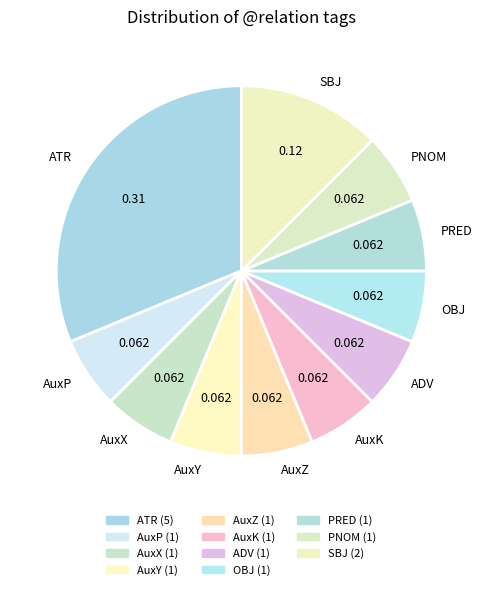

How many segments does this pie chart have?

11